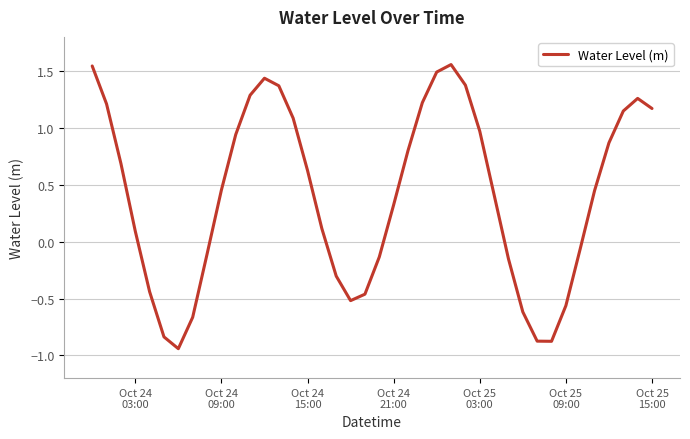

Does the chart have visible grid lines?

Yes